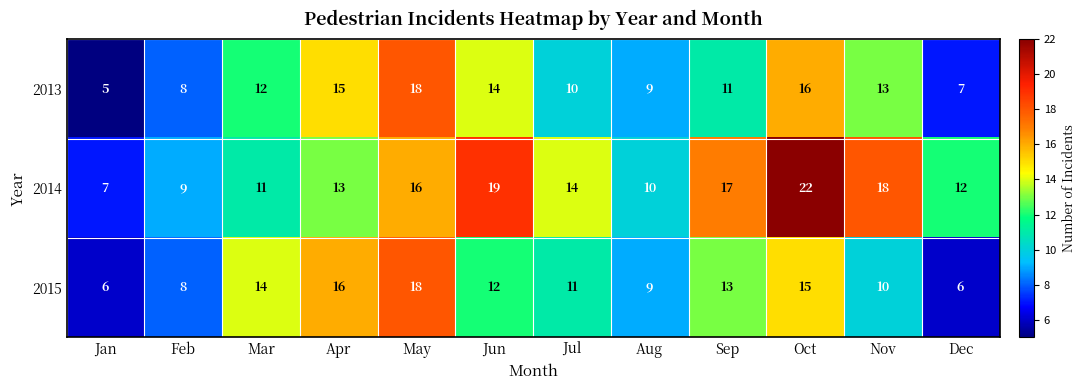

At which label does 2015 first exceed 12?

Mar